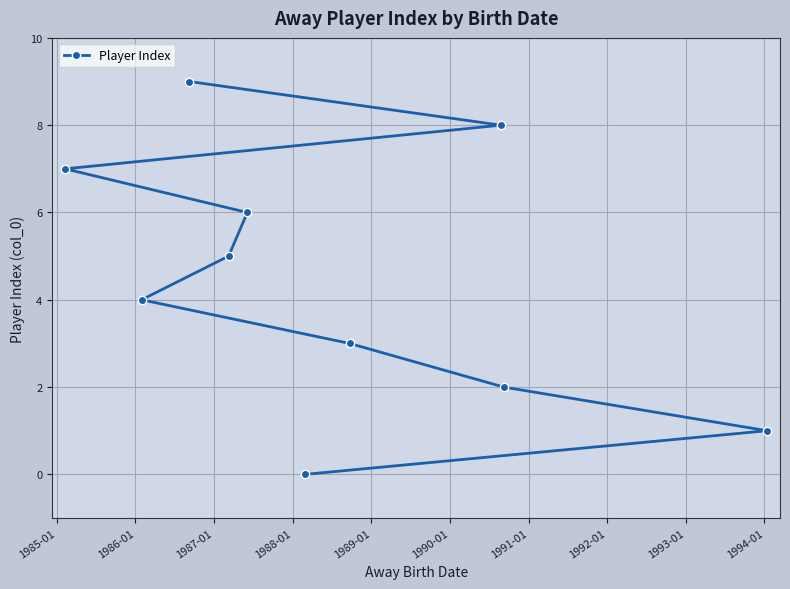

How many distinct data groups are displayed?

1